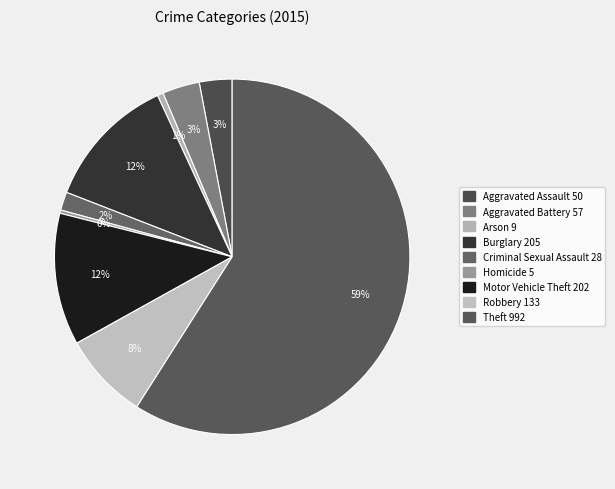

How many slices are in this pie chart?

9